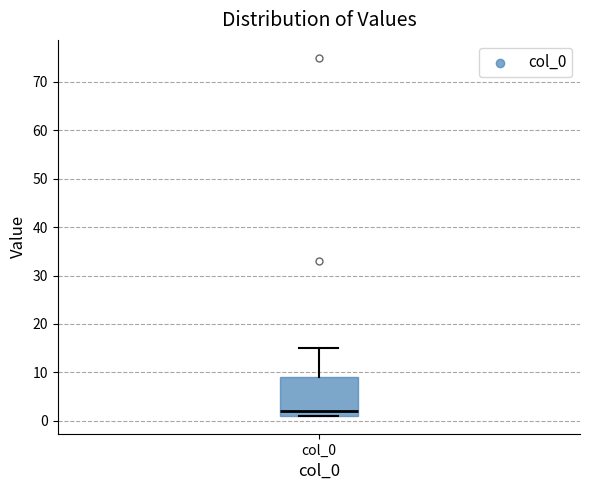

Transcribe this box plot: give where the median line is, the range the box spans, and where the two whiskers end, as read against the y-axis. The values are not printed on the chart, so give them approximately, as read against the axis.

median 2, box 1 to 9, whiskers 1 to 15